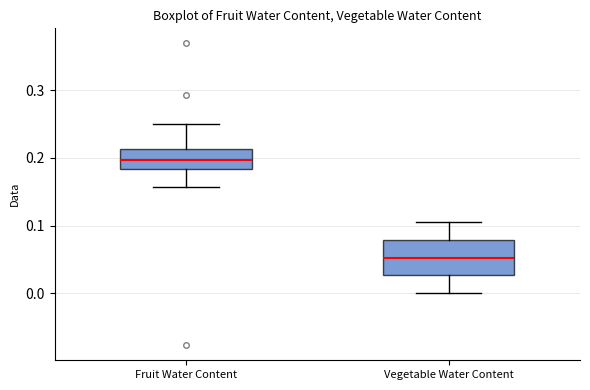

Comparing the boxes themselves (not the whiskers), which one is the tallest?

Vegetable Water Content